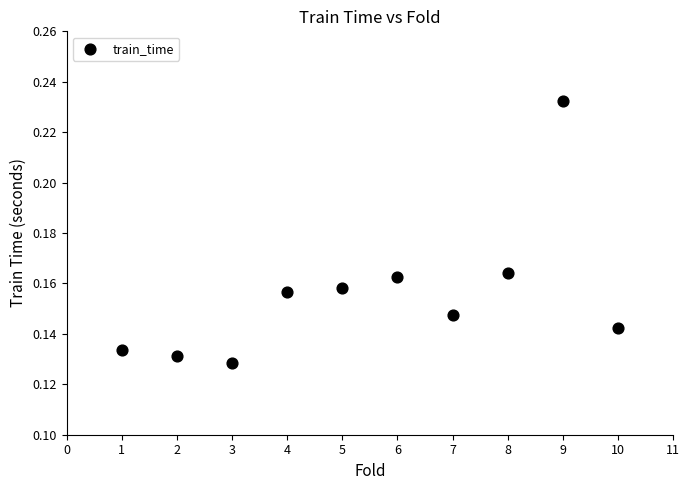

What is the average X value?

5.5